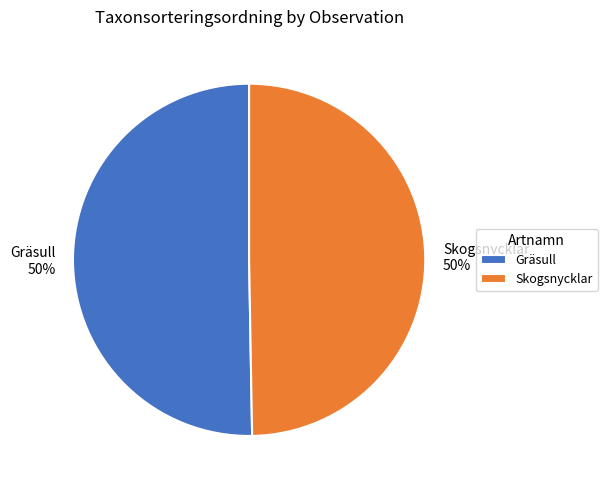

To the nearest percent, what is the average slice percentage?

50%